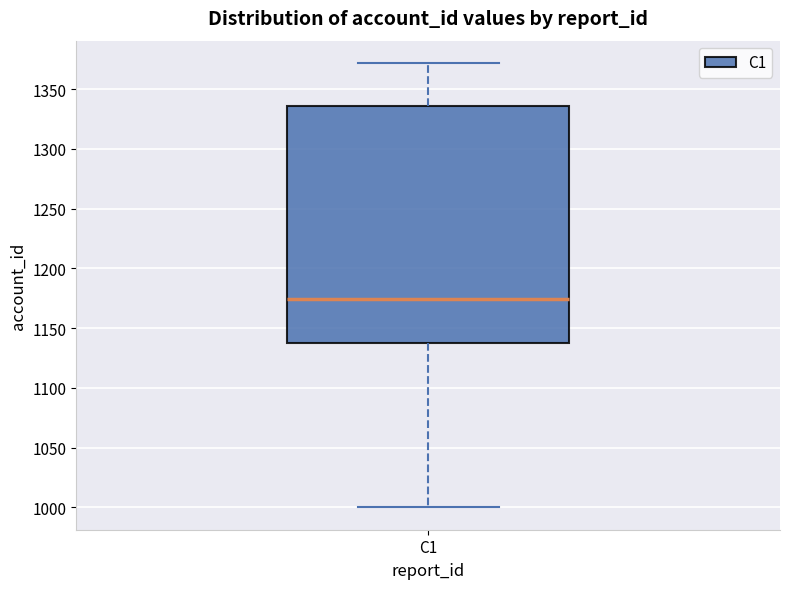

Where does the lower whisker of the box for C1 end on the y-axis? The values are not printed on the chart, so give them approximately, as read against the axis.

1000